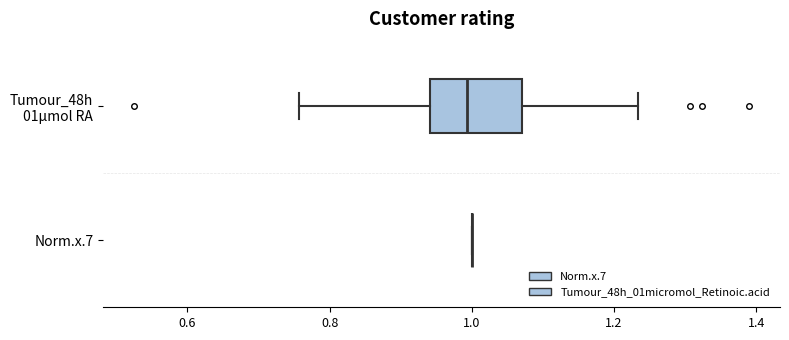

Reading bottom to top, transcribe this box plot: for each box, give where its median line is, the range the box spans, and where its two whiskers end, as read against the x-axis. The values are not printed on the chart, so give them approximately, as read against the axis.

Norm.x.7: box collapsed to a line at 1.00, whiskers 1.00 to 1.00
Tumour_48h 01µmol RA: median 1.00, box 0.94 to 1.08, whiskers 0.76 to 1.24